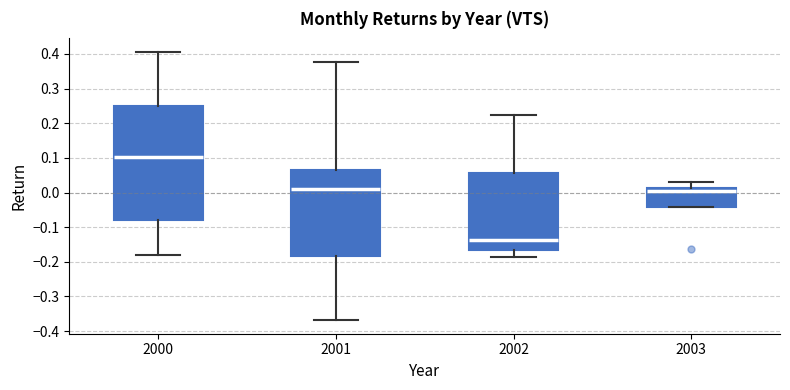

Reading left to right, transcribe this box plot: for each box, give where its median line is, the range the box spans, and where its two whiskers end, as read against the y-axis. The values are not printed on the chart, so give them approximately, as read against the axis.

2000: median 0.10, box -0.08 to 0.25, whiskers -0.18 to 0.41
2001: median 0.01, box -0.18 to 0.06, whiskers -0.37 to 0.38
2002: median -0.14, box -0.17 to 0.06, whiskers -0.19 to 0.22
2003: median 0.00, box -0.04 to 0.01, whiskers -0.04 to 0.03